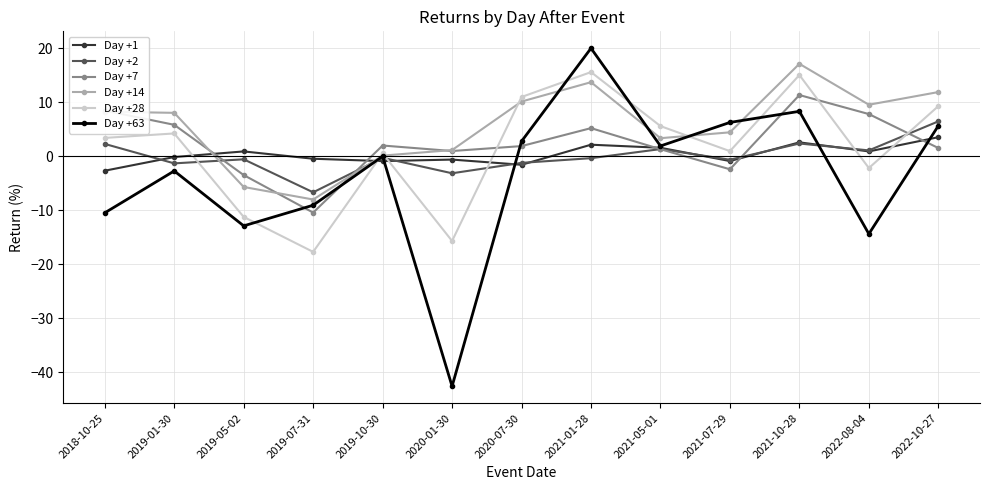

How many times do Day +28 and Day +63 cross each other?

6